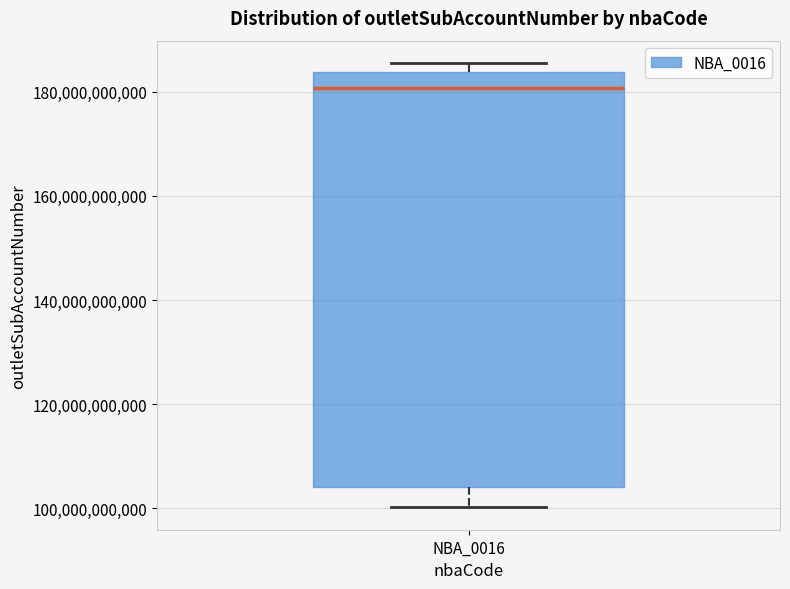

Transcribe this box plot: give where the median line is, the range the box spans, and where the two whiskers end, as read against the y-axis. The values are not printed on the chart, so give them approximately, as read against the axis.

median 180000000000, box 104000000000 to 184000000000, whiskers 100000000000 to 186000000000